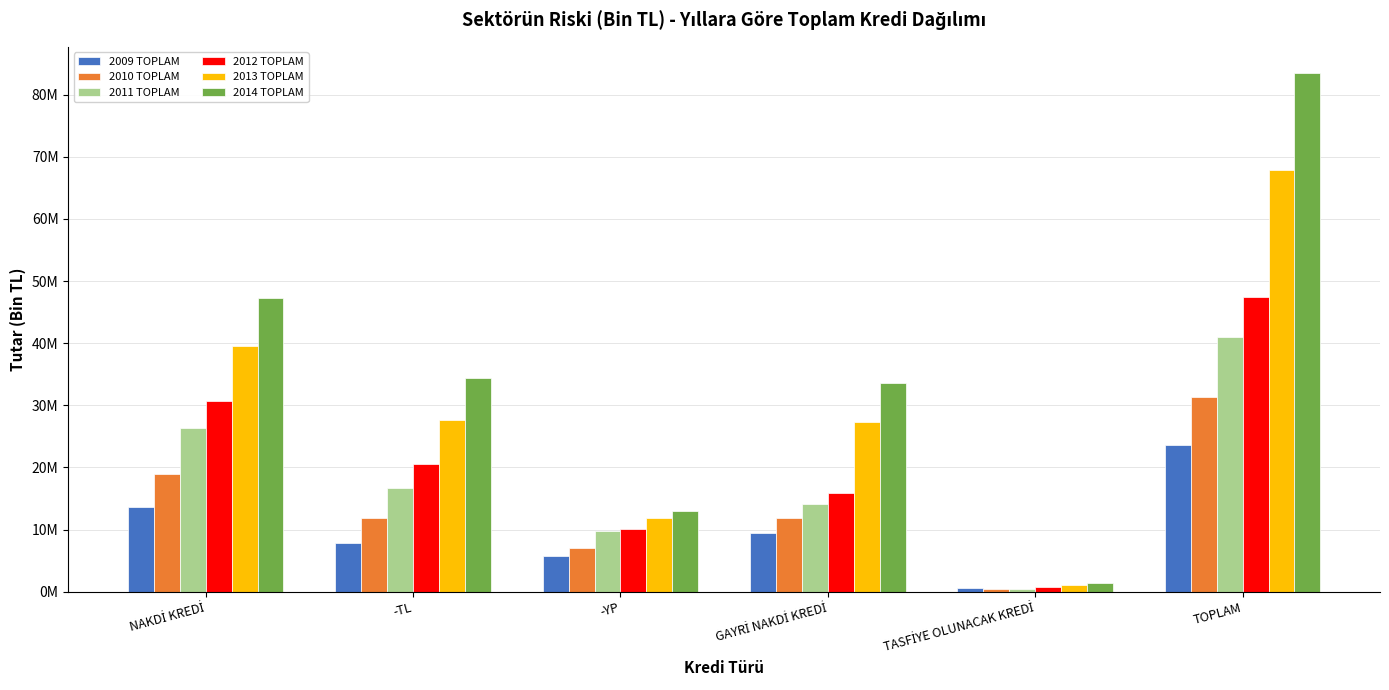

What are all the series names shown in the legend?

2009 TOPLAM, 2010 TOPLAM, 2011 TOPLAM, 2012 TOPLAM, 2013 TOPLAM, 2014 TOPLAM